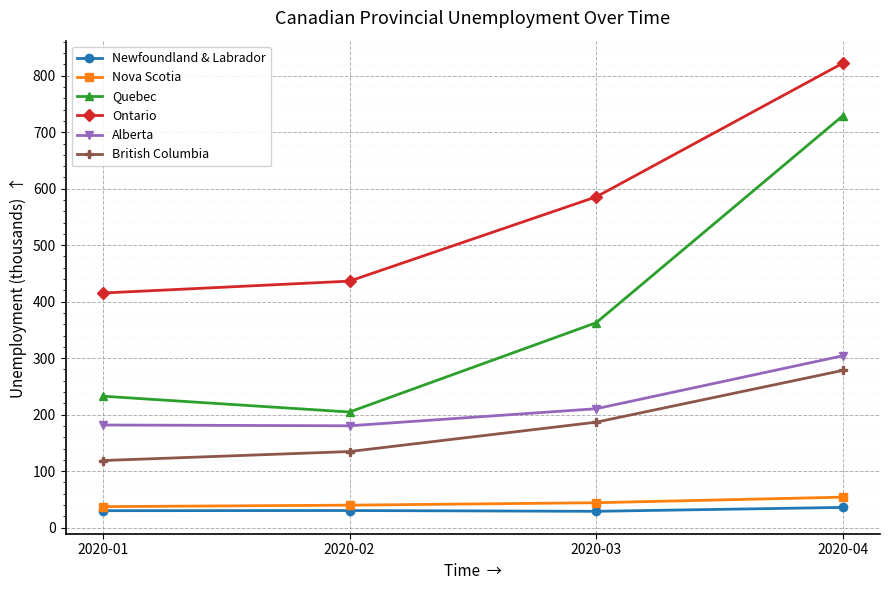

How many lines are shown in the chart?

6